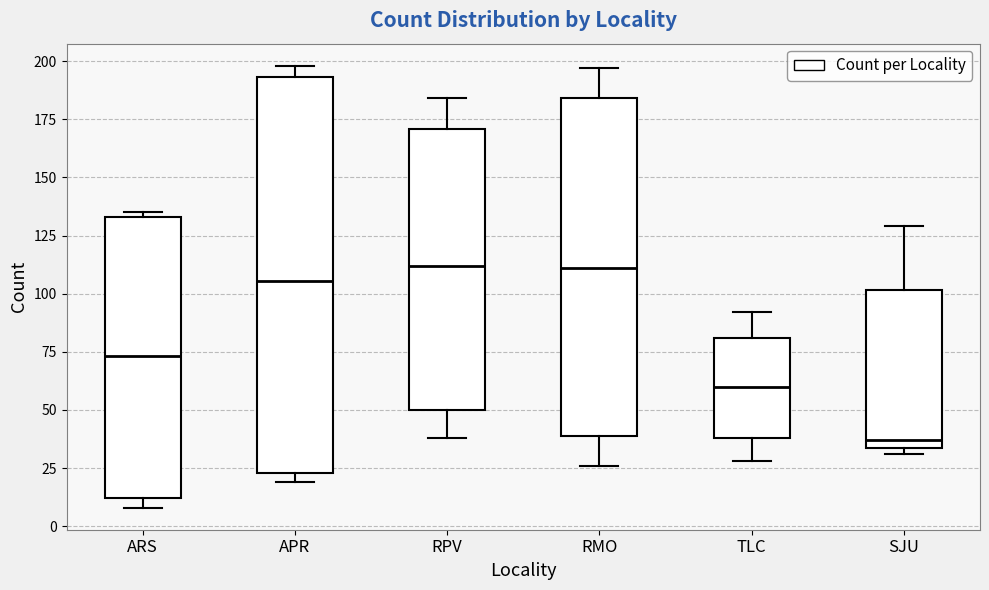

Where does the median line of the box for ARS sit on the y-axis? The values are not printed on the chart, so give them approximately, as read against the axis.

75